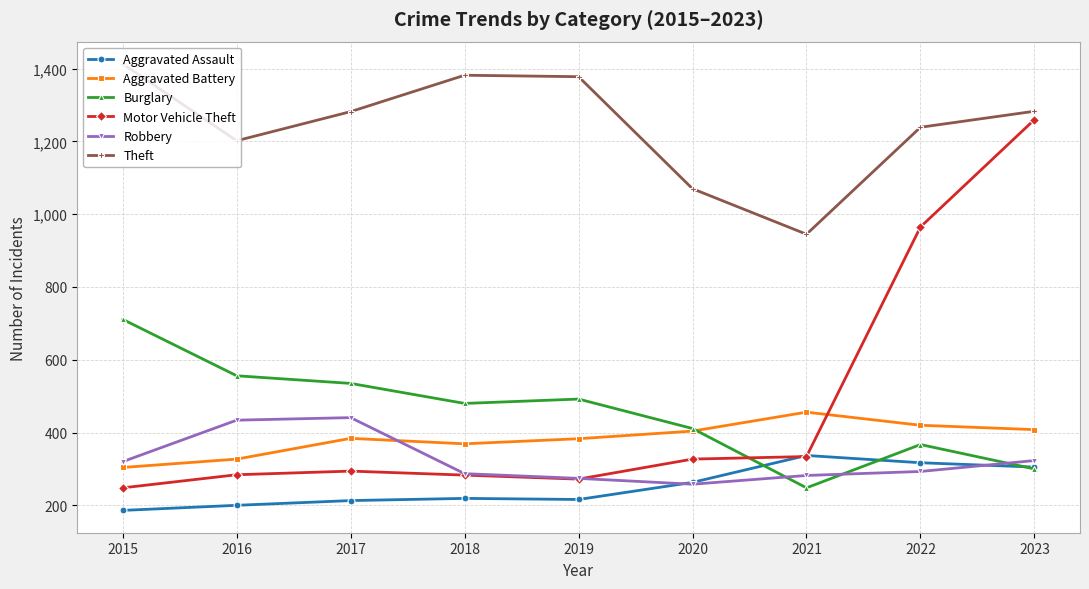

How many lines are shown in the chart?

6